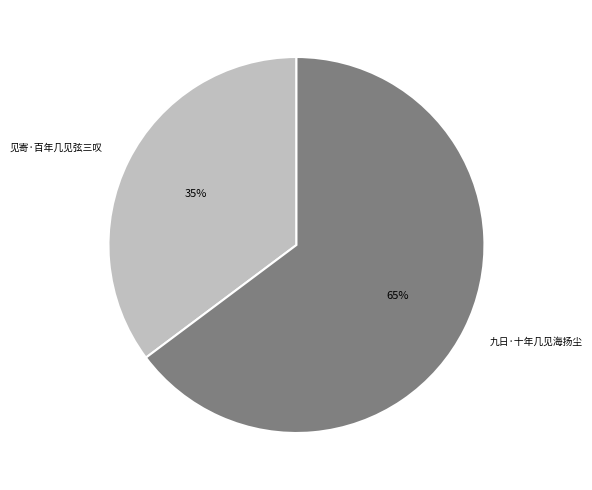

What is the smallest slice in the pie chart?

见寄·百年几见弦三叹